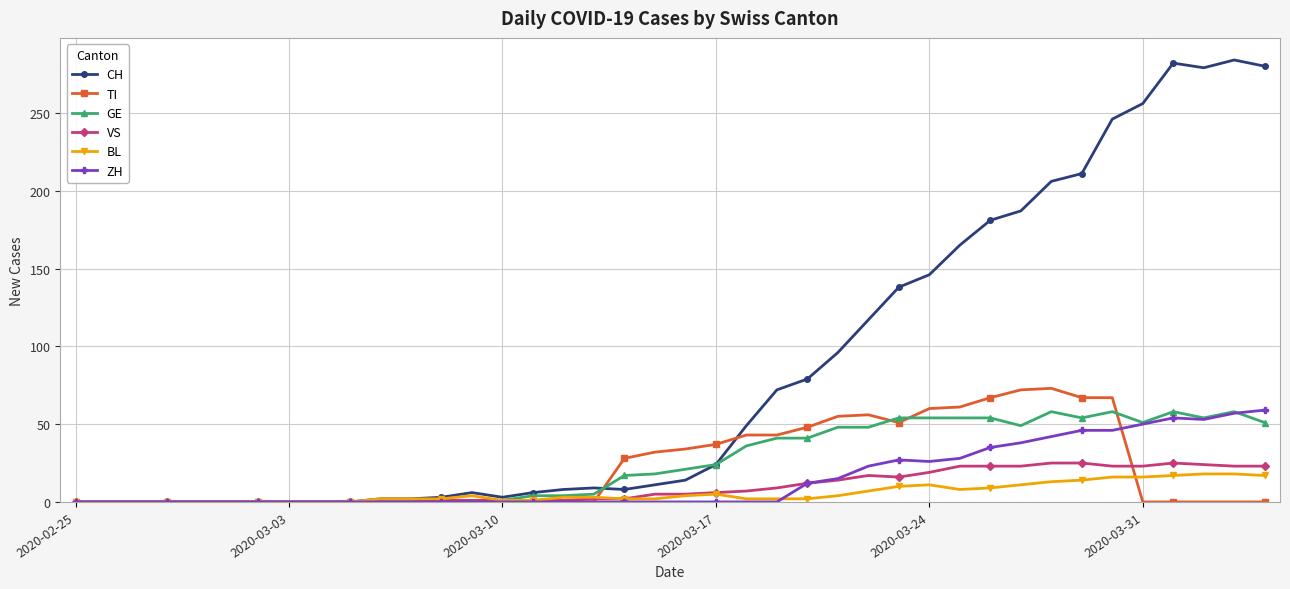

What is the sum of all BL values?

226